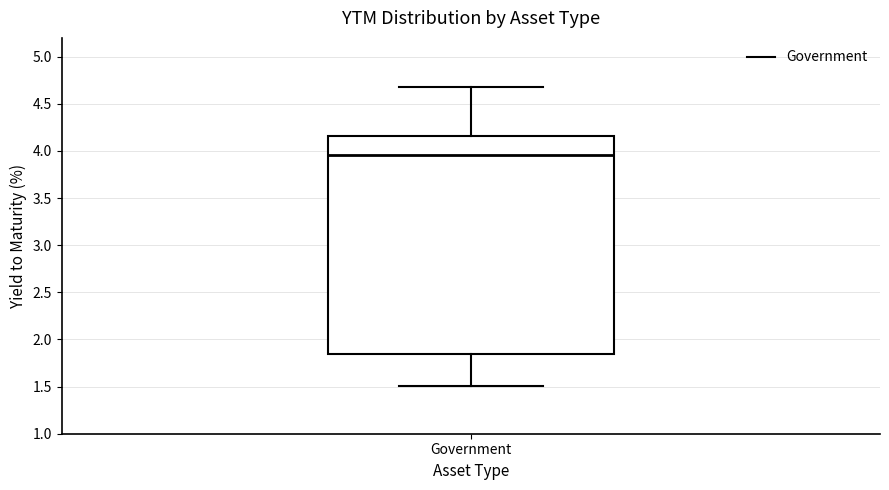

Transcribe this box plot: give where the median line is, the range the box spans, and where the two whiskers end, as read against the y-axis. The values are not printed on the chart, so give them approximately, as read against the axis.

median 3.95, box 1.85 to 4.15, whiskers 1.50 to 4.65